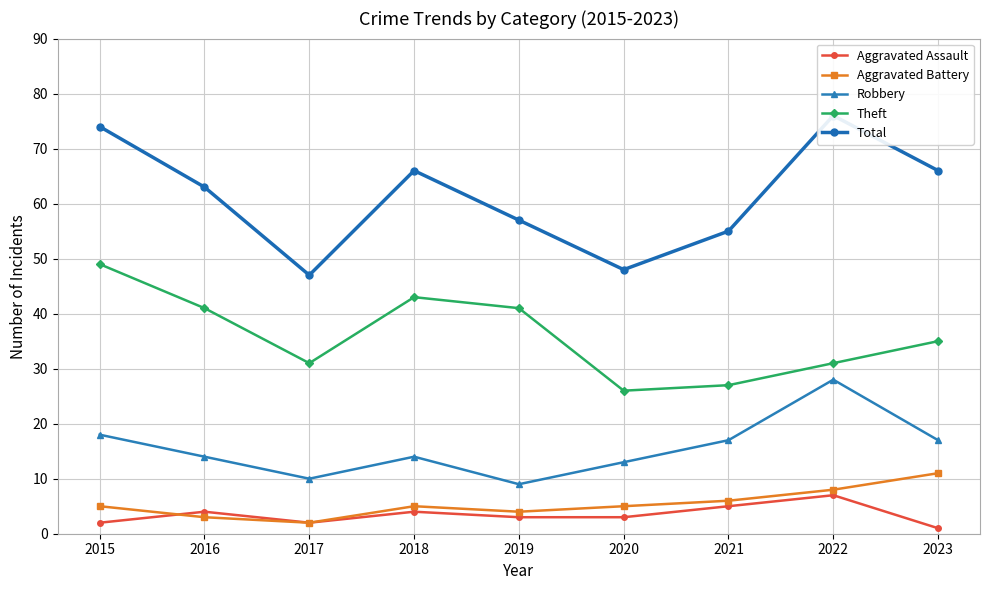

Where does the Aggravated Battery series first go above 5?

2021